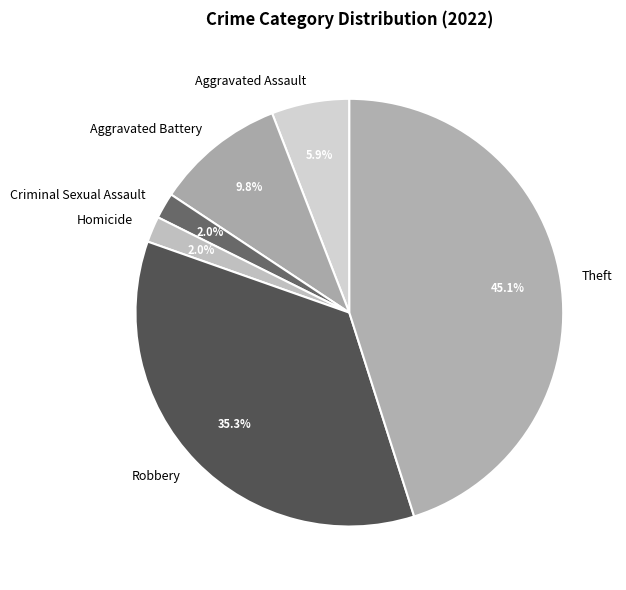

True or false: Theft accounts for 34% of the total.

False